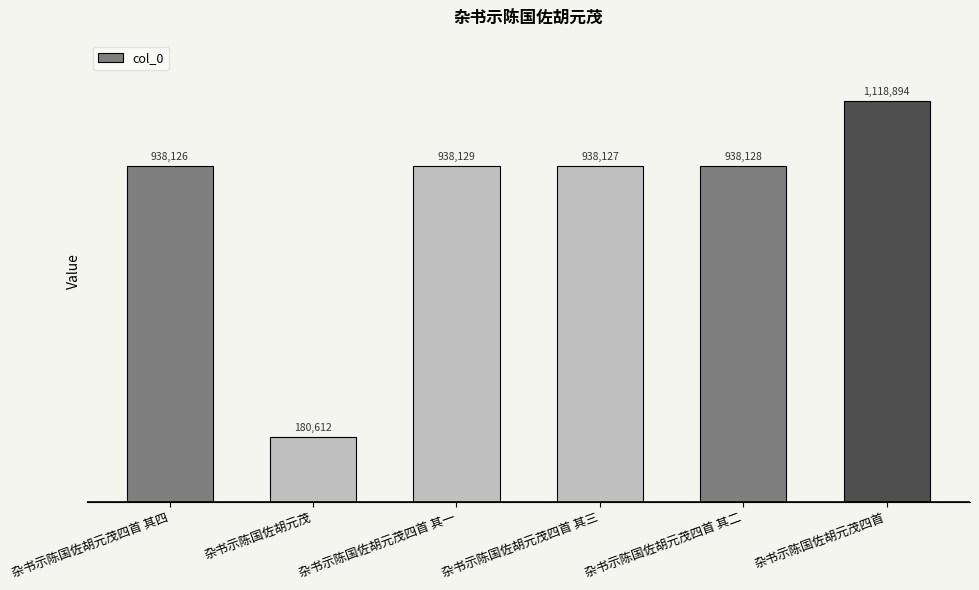

Reading right to left, what are all the values shown in this chart?

1118894	938128	938127	938129	180612	938126